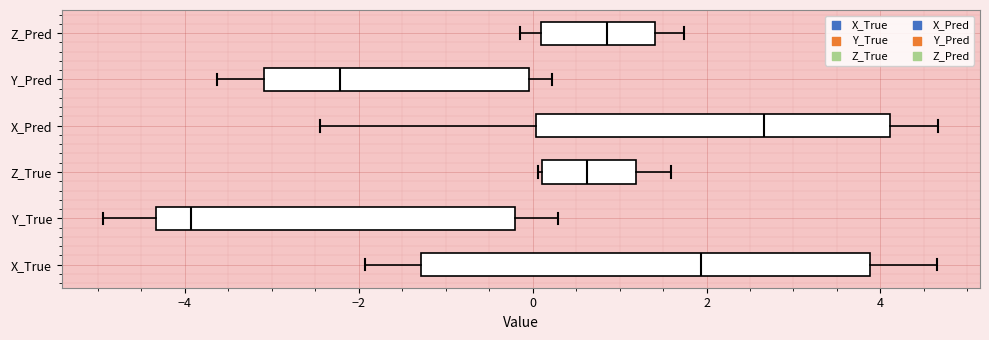

Comparing the boxes themselves (not the whiskers), which one is the widest?

X_True